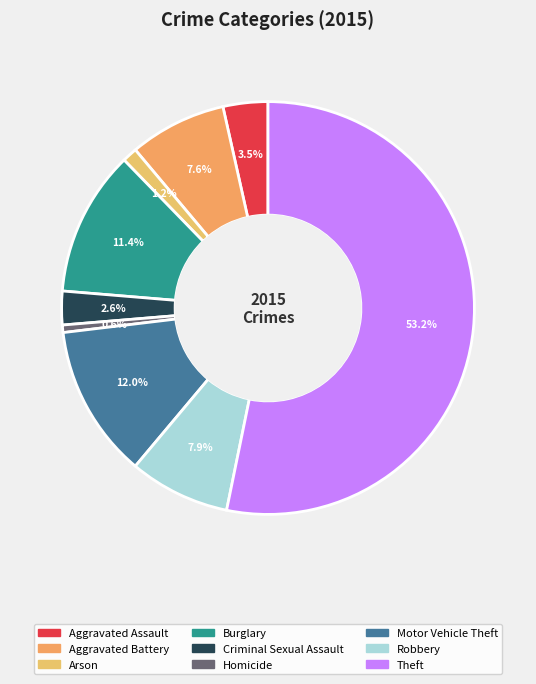

Which has a higher value, Aggravated Battery or Criminal Sexual Assault?

Aggravated Battery